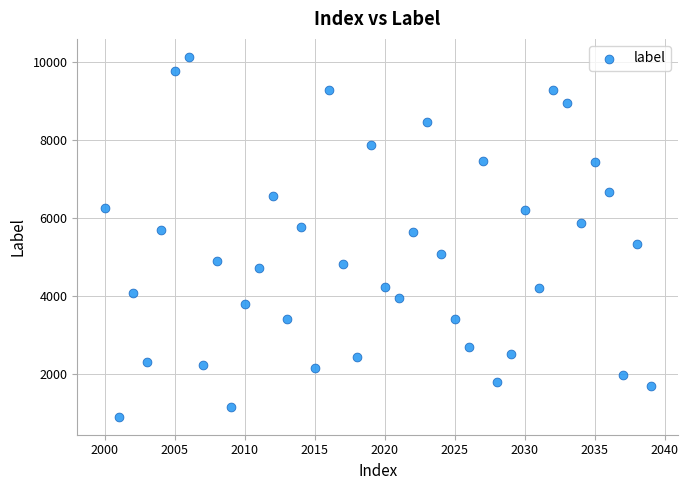

What is the range of Y values (max minus min)?

9228